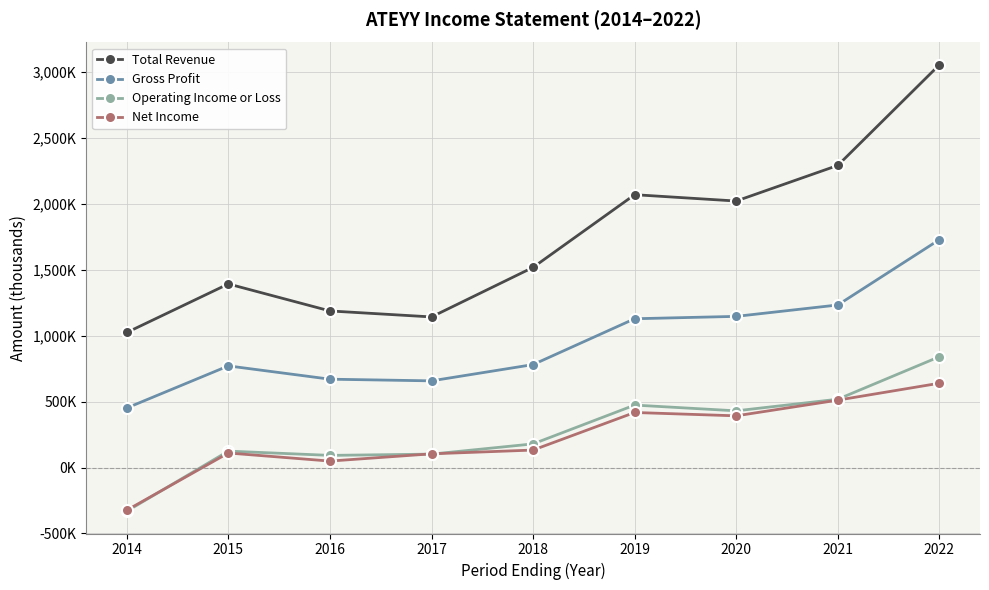

What is the value of the Total Revenue point at the 2nd from the left?

1393200